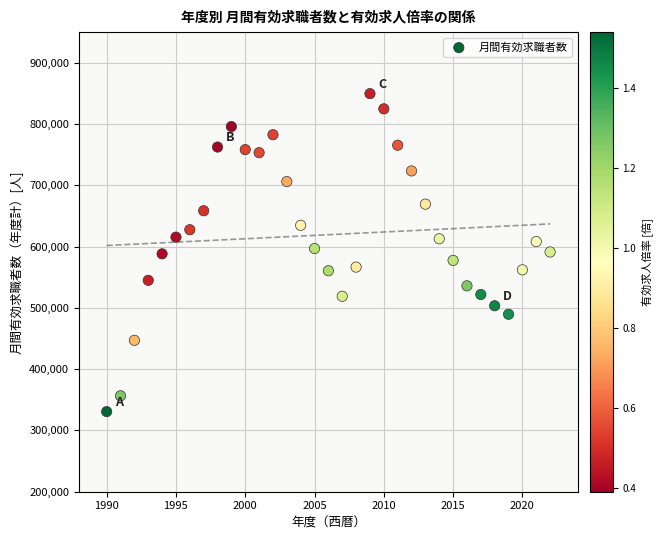

What is the range of X values (max minus min)?

32